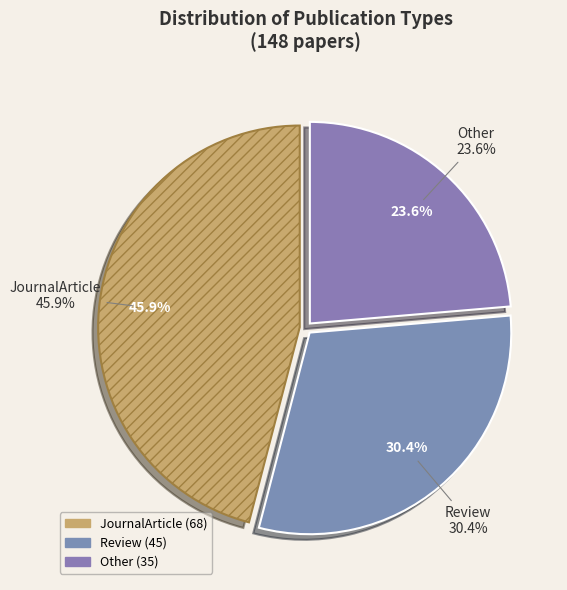

How many segments does this pie chart have?

3